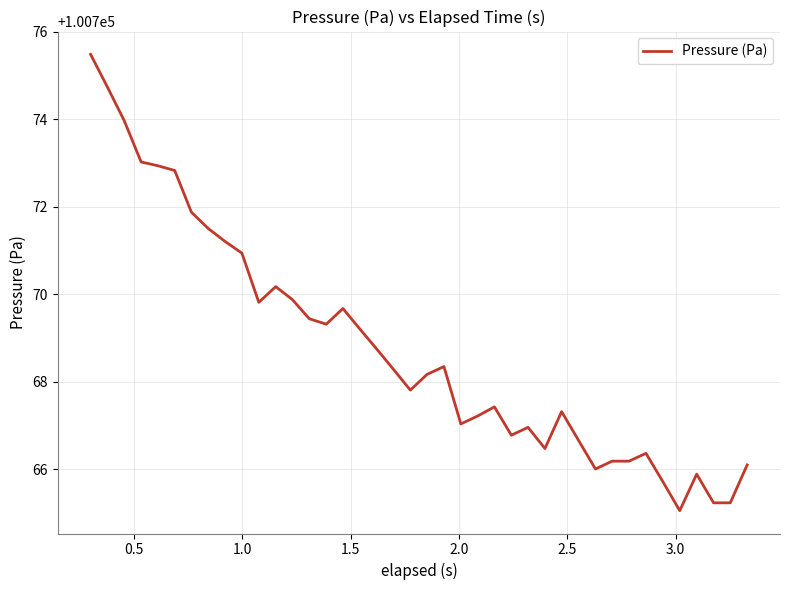

What is the difference between the maximum and second lowest values?

10.3